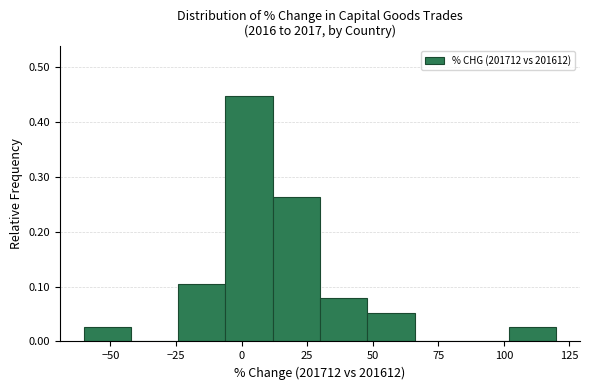

Read against the x-axis, roughly where is the centre of the tallest bar?

5